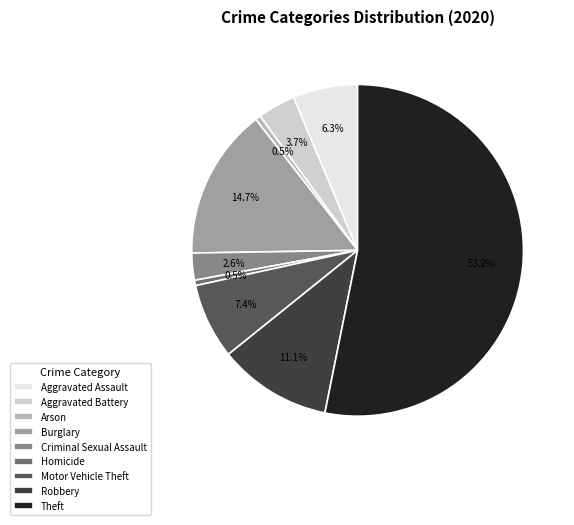

Is there any slice that represents more than half of the pie?

Yes